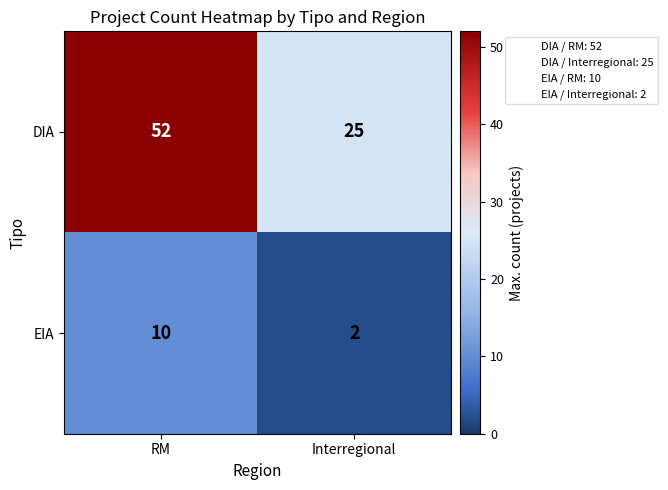

At which category is the sum across all series the highest?

RM